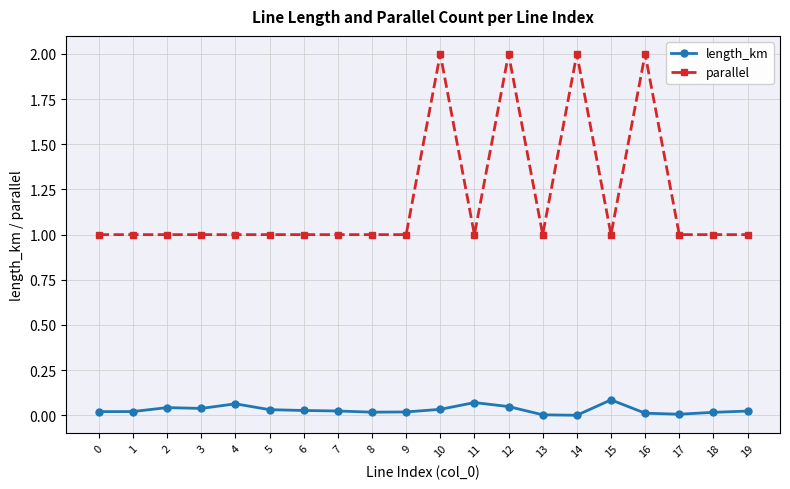

Rank the series at 19 from lowest to highest value.

length_km, parallel